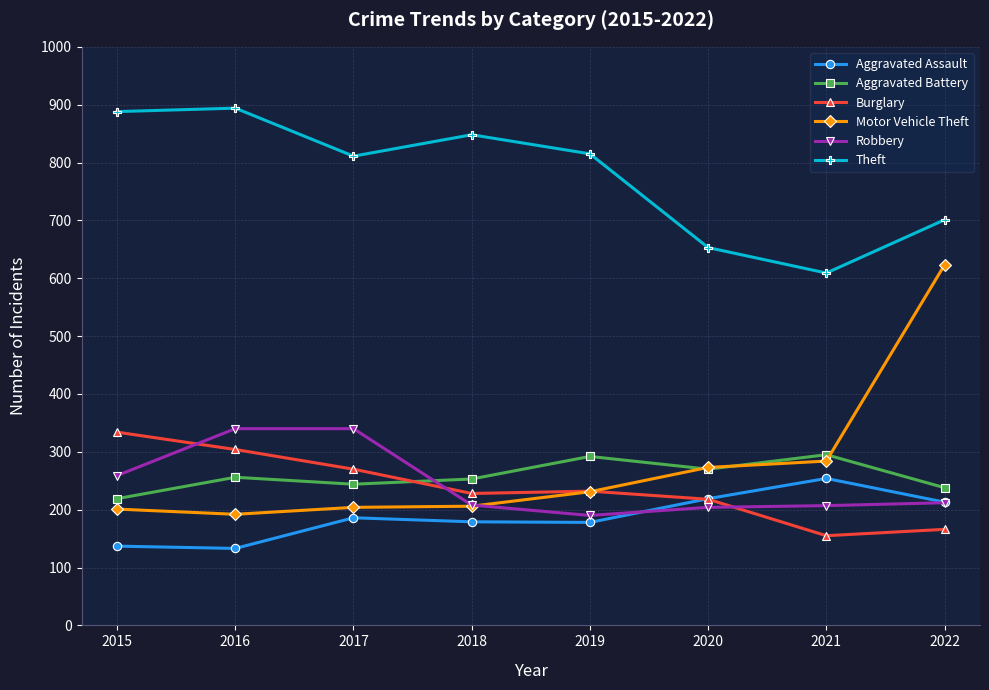

What is the minimum value for Burglary?

155